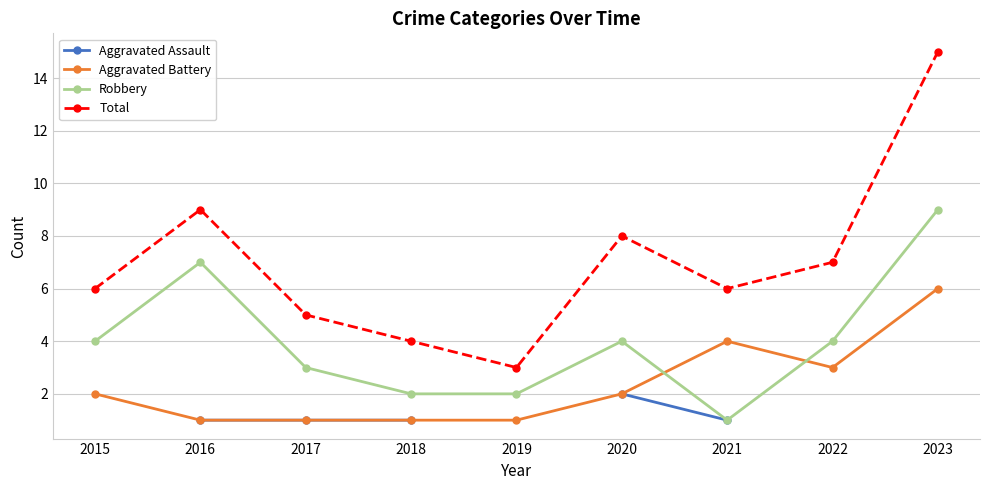

At which category is the sum across all series the highest?

2016